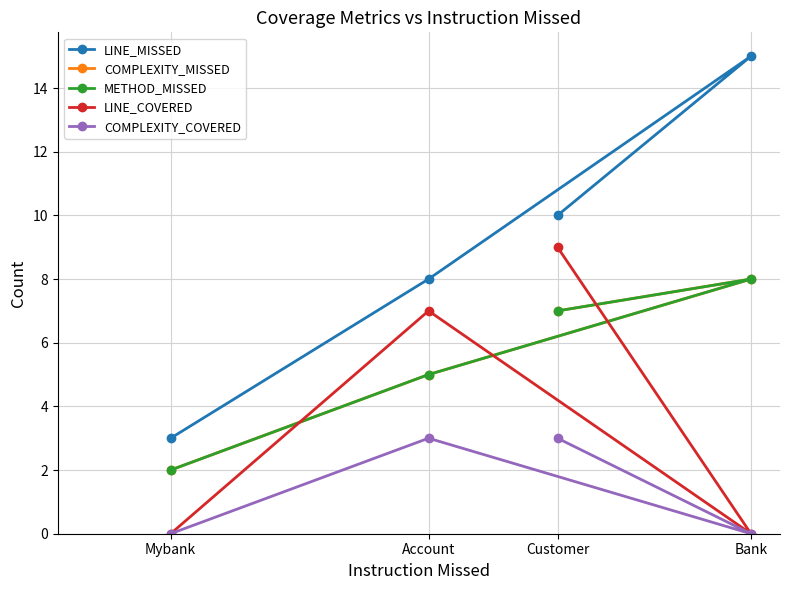

What is the difference between the maximum and second lowest values in the COMPLEXITY_COVERED series?

3